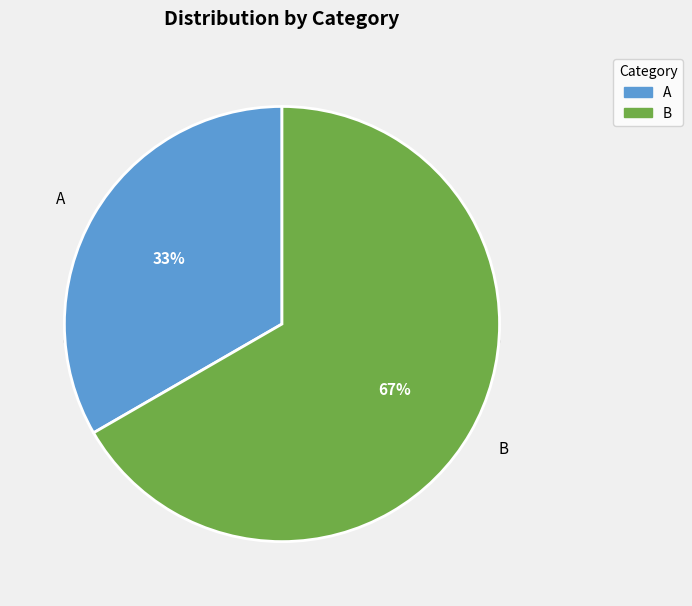

What is the total percentage of B and A?

100.0%